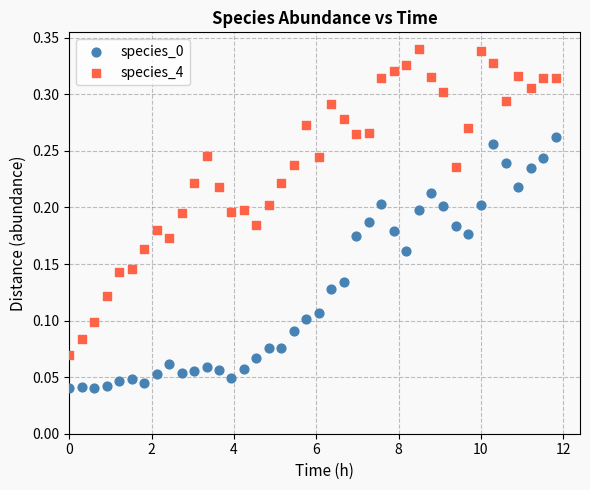

Which series reaches the maximum Y coordinate?

species_4